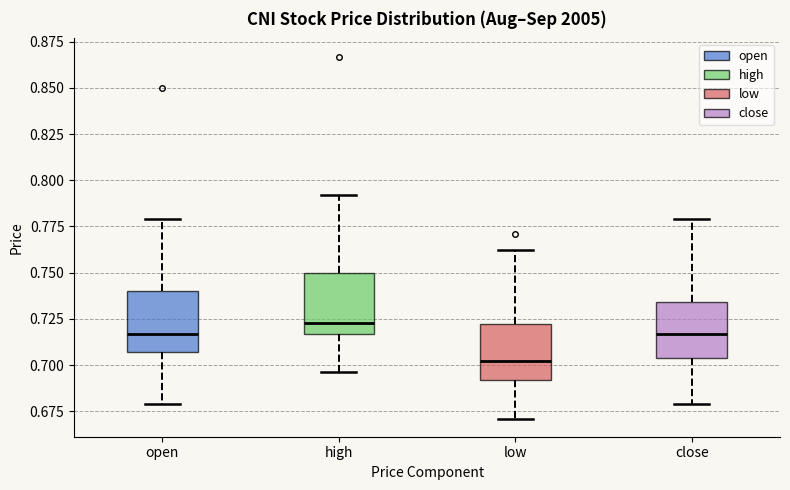

Where does the upper whisker of the box for high end on the y-axis? The values are not printed on the chart, so give them approximately, as read against the axis.

0.790